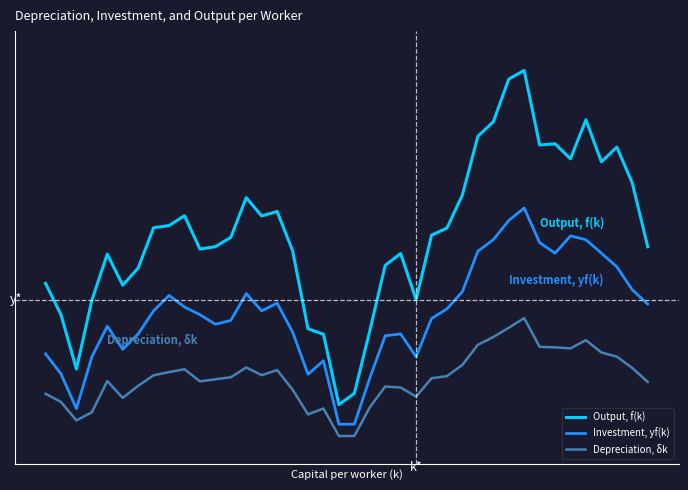

True or false: Investment, yf(k) has more than 0 interior local peaks.

True